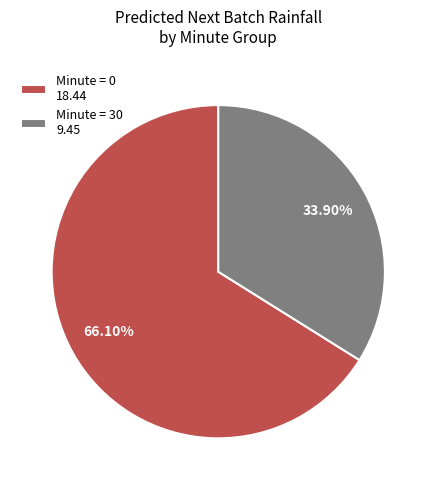

Which category has the smallest portion of the pie?

Minute = 30 9.45